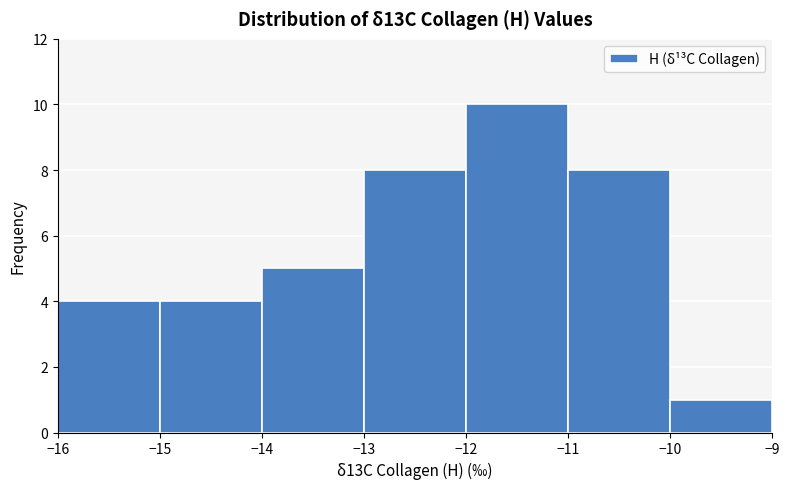

Reading left to right, list every bar in this chart as the range it spans on the x-axis followed by its height. The values are not printed on the chart, so give them approximately, as read against the axis.

-16 to -15: 4
-15 to -14: 4
-14 to -13: 5
-13 to -12: 8
-12 to -11: 10
-11 to -10: 8
-10 to -9: 1